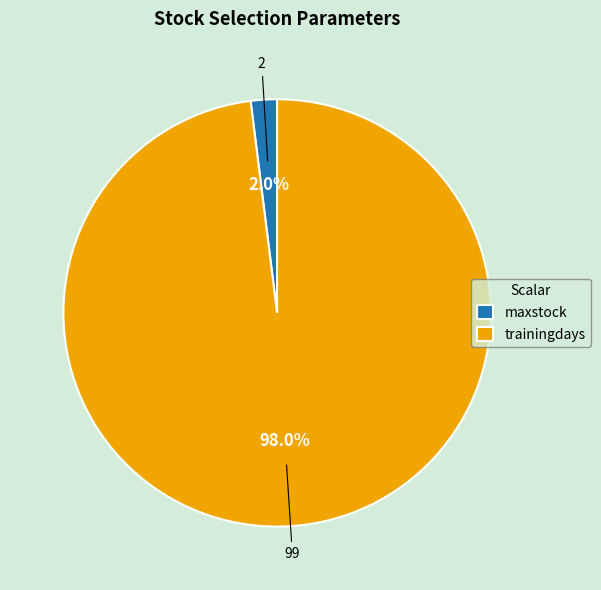

To the nearest percent, what percentage of the pie is trainingdays?

98%